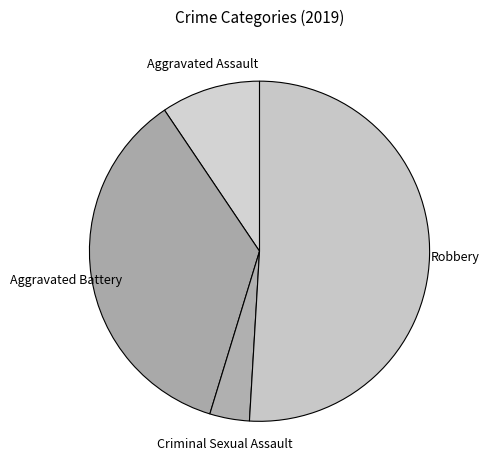

How many slices are in this pie chart?

4